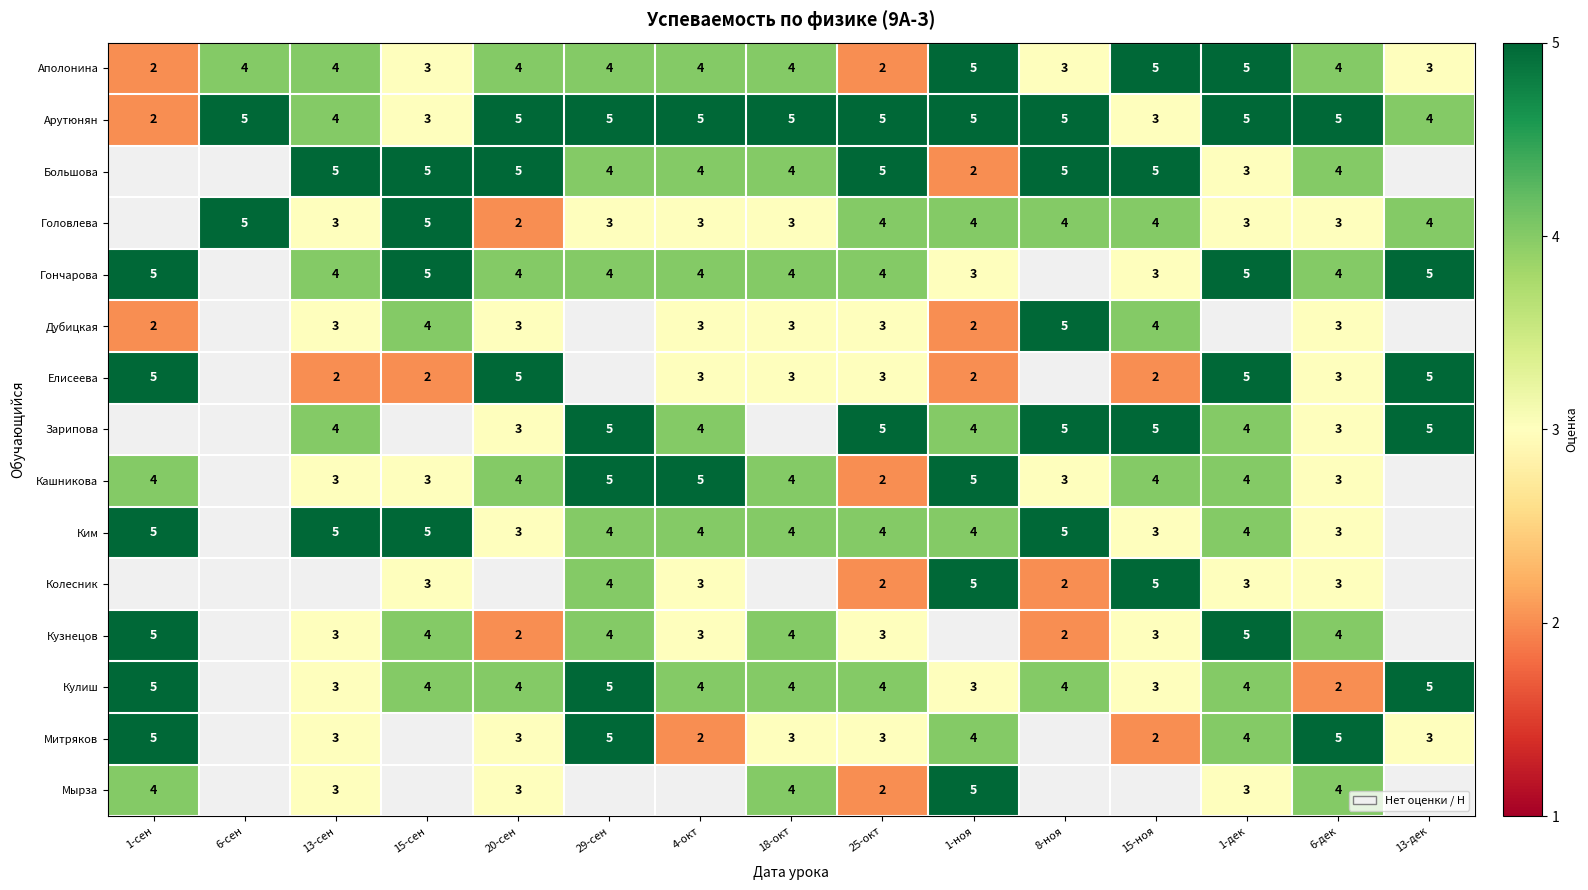

Is it true that Головлева equals 1 at 4-окт?

False